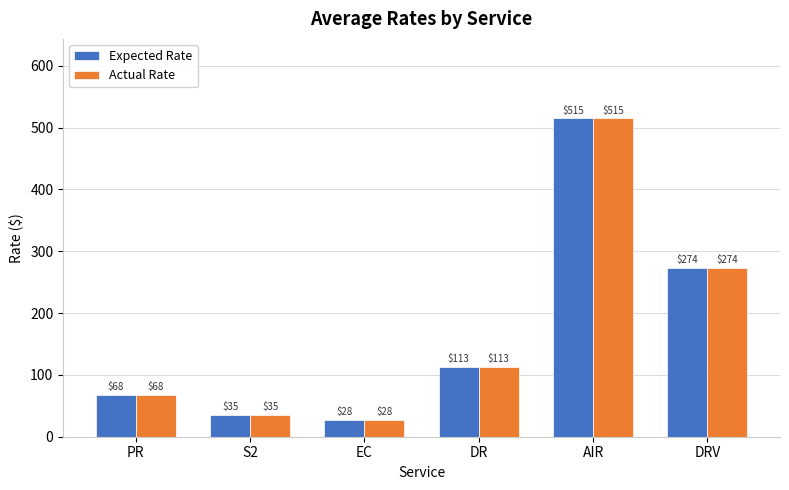

Is the value of Actual Rate at S2 greater than the value of Expected Rate at AIR?

No